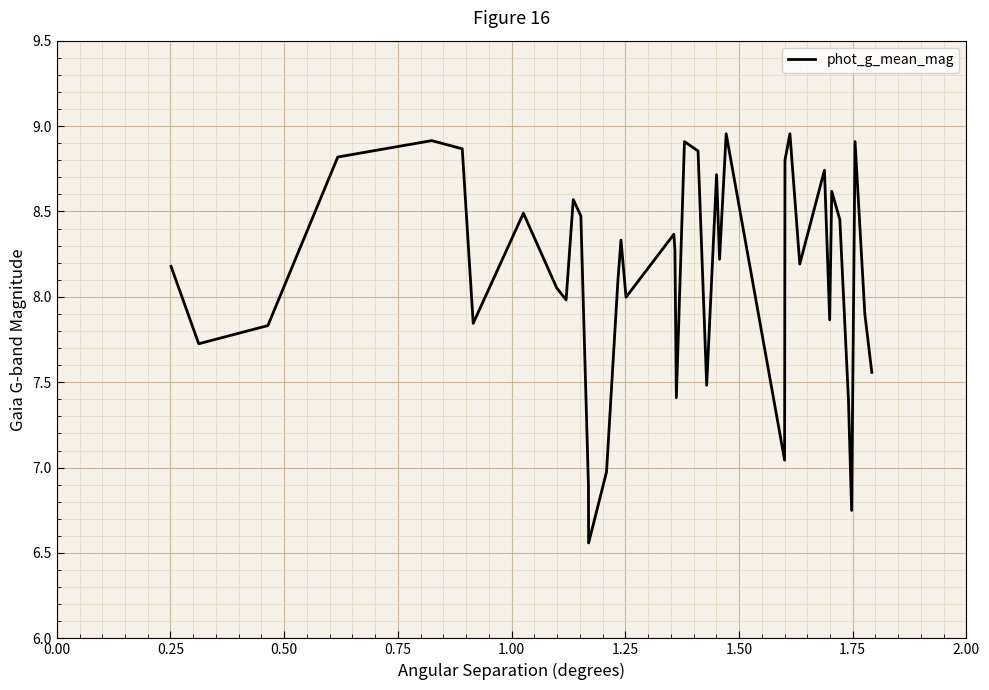

How many distinct data groups are displayed?

1